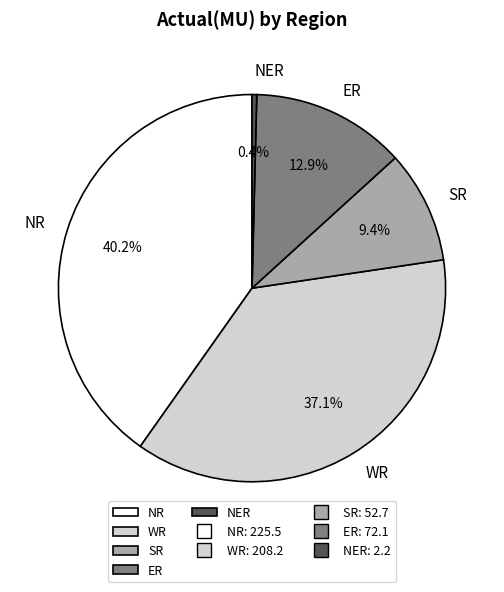

What percentage is NOT represented by NER?

99.6%